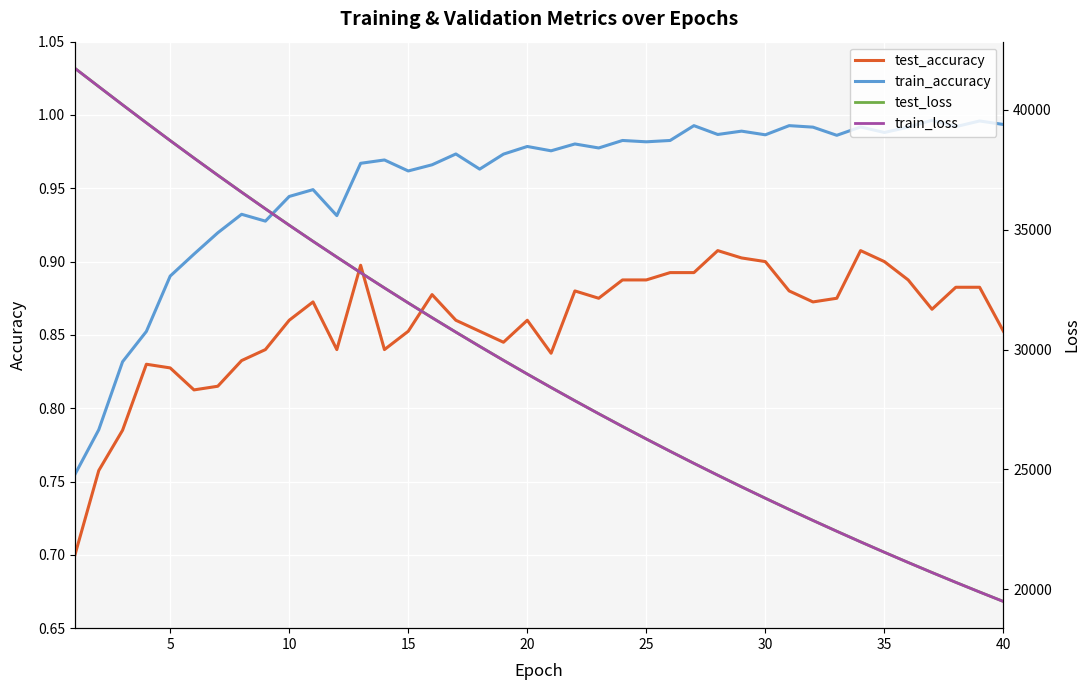

What is the minimum value for test_loss?

19494.1